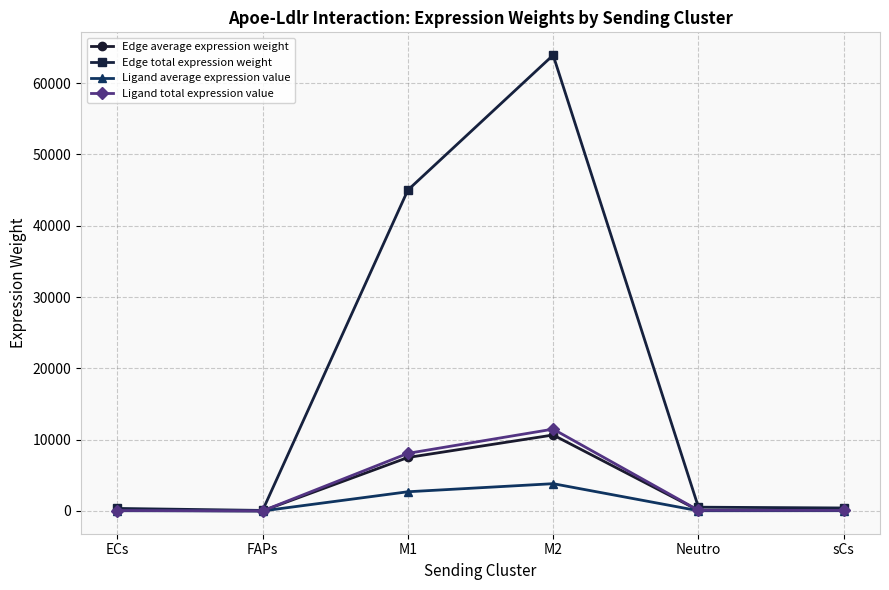

What position from the left is FAPs?

2